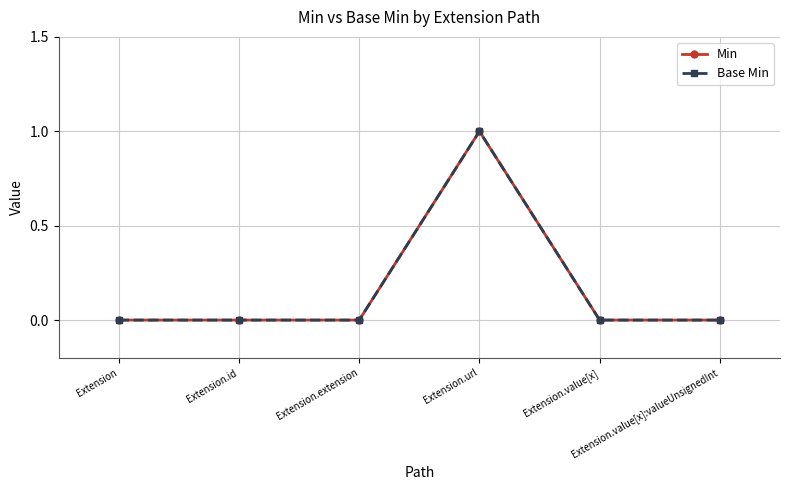

What is the label of the 2nd point from the left?

Extension.id